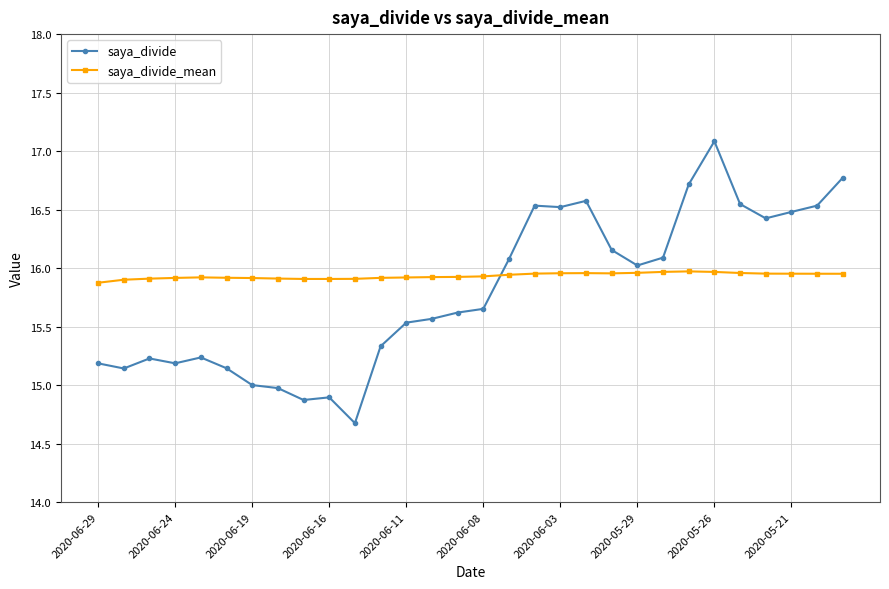

Rank the series by their maximum value, from highest to lowest.

saya_divide, saya_divide_mean